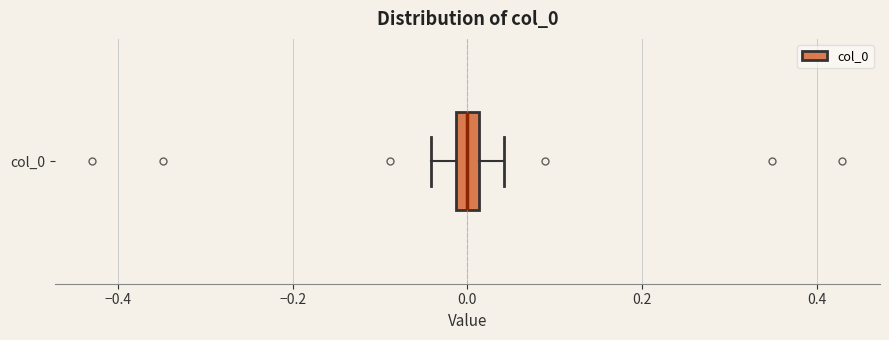

Where is the left edge of the box for col_0 on the x-axis? The values are not printed on the chart, so give them approximately, as read against the axis.

-0.02